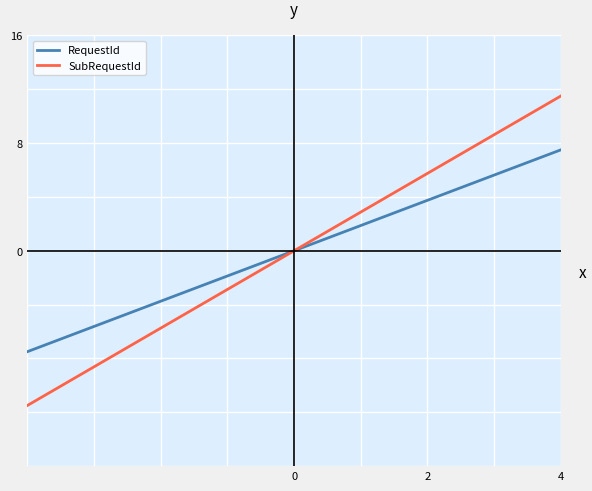

Rank the series by their maximum value, from highest to lowest.

SubRequestId, RequestId